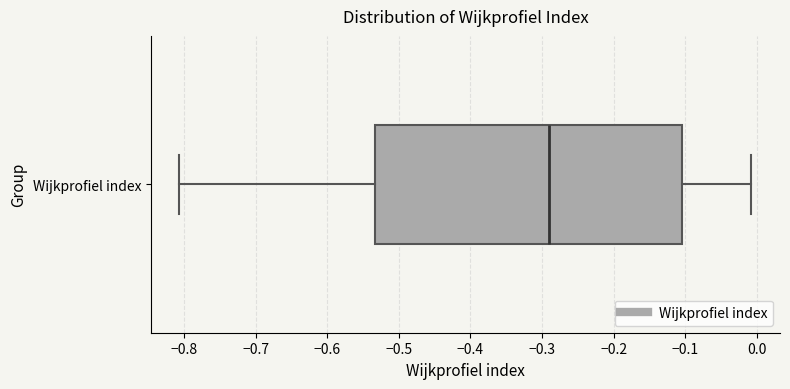

Transcribe this box plot: give where the median line is, the range the box spans, and where the two whiskers end, as read against the x-axis. The values are not printed on the chart, so give them approximately, as read against the axis.

median -0.29, box -0.53 to -0.10, whiskers -0.81 to -0.01